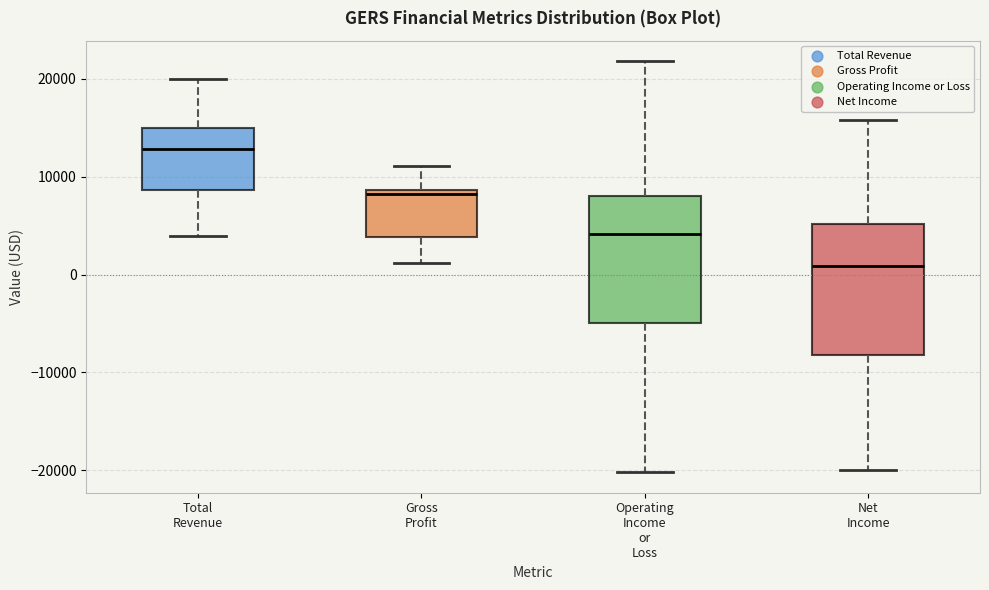

Which box has the lowest median line?

Net Income